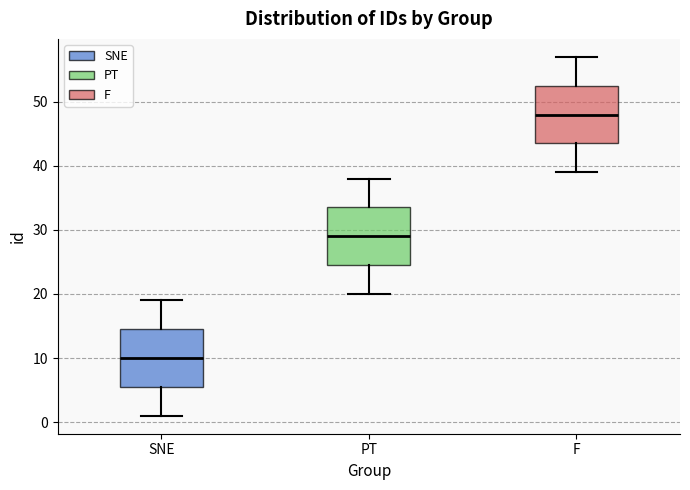

Reading left to right, read every box against the y-axis: the position of its median line, the range the box covers, and the ends of its whiskers. The values are not printed on the chart, so give them approximately, as read against the axis.

SNE: median 10, box 6 to 15, whiskers 1 to 19
PT: median 29, box 25 to 34, whiskers 20 to 38
F: median 48, box 44 to 53, whiskers 39 to 57